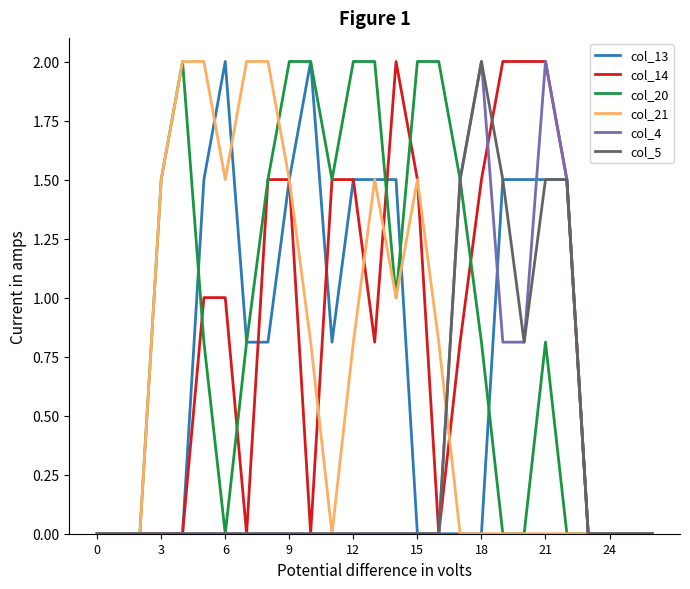

What is the maximum value for col_14?

2.0